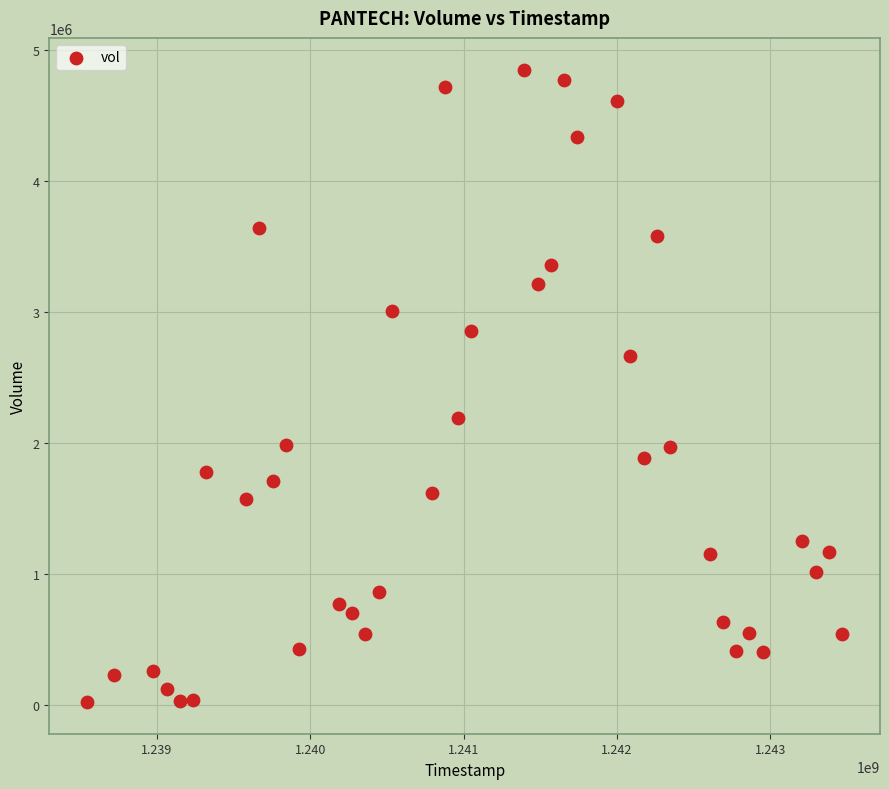

What is the range of X values (max minus min)?

4924800